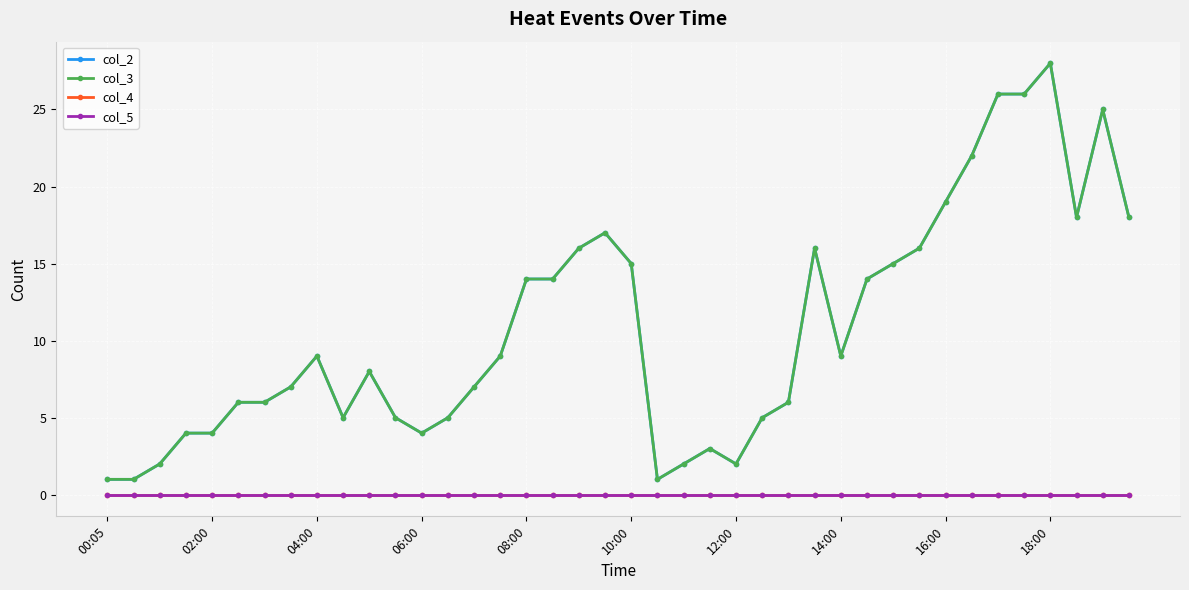

True or false: col_4 and col_3 cross at least once.

False